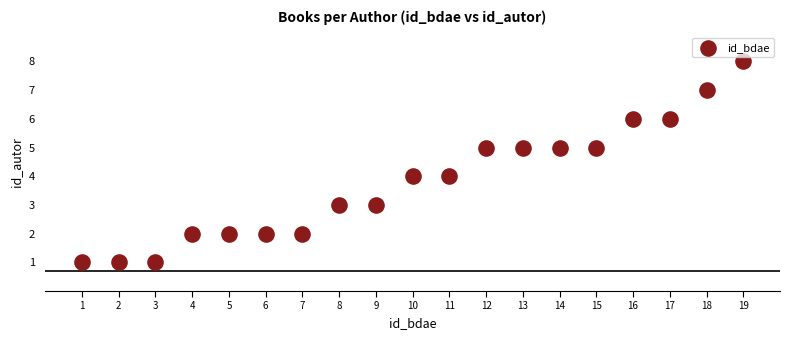

What is the range of X values (max minus min)?

18